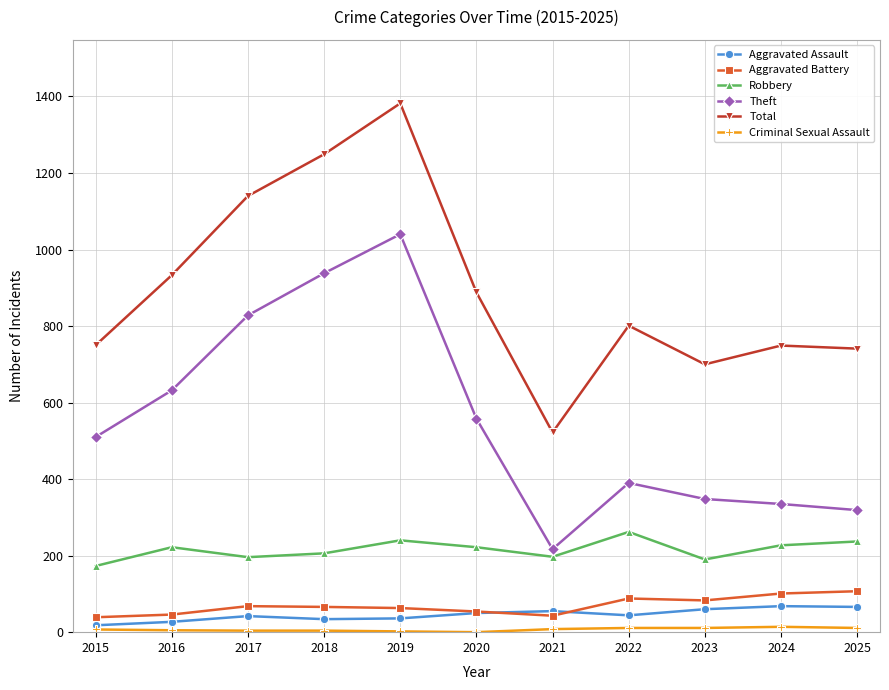

The Theft series shows 527 at 2017. True or false?

False